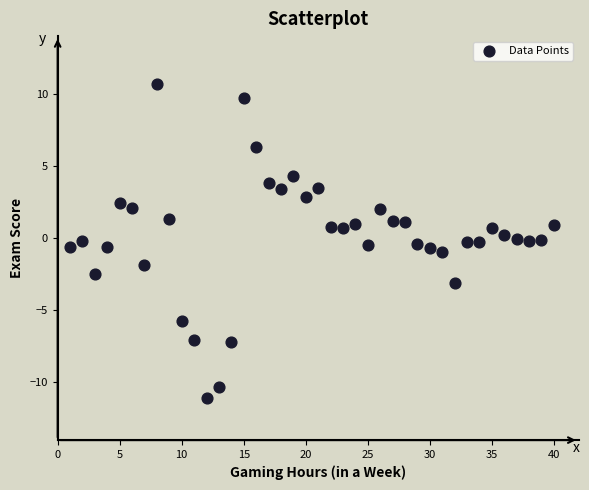

What is the range of Y values (max minus min)?

21.8